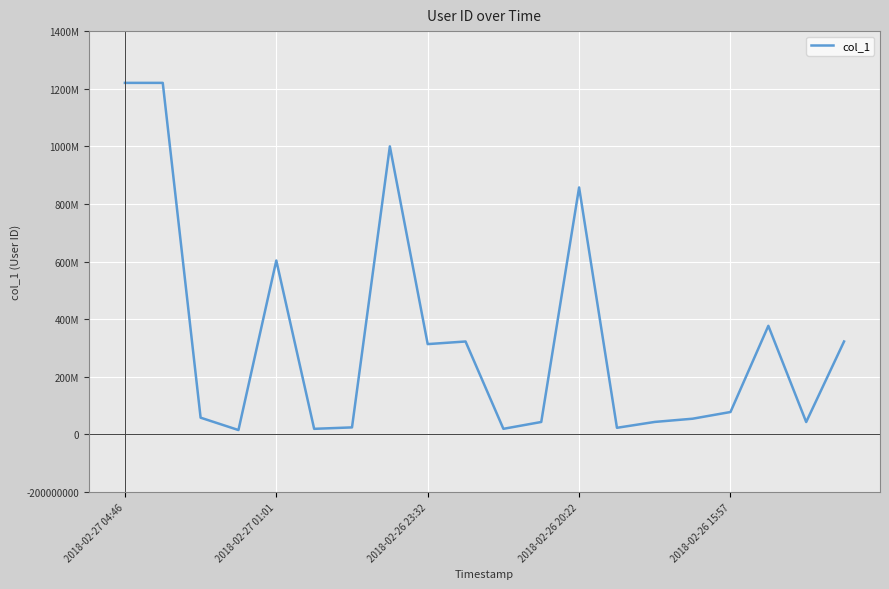

How many points are lower than both their immediate neighbors (excluding endpoints)?

6